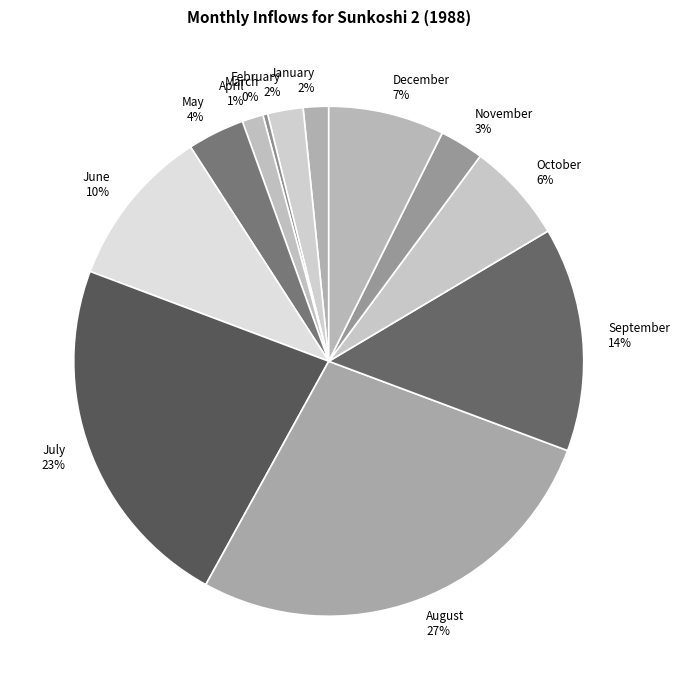

Which category has the smallest portion of the pie?

March